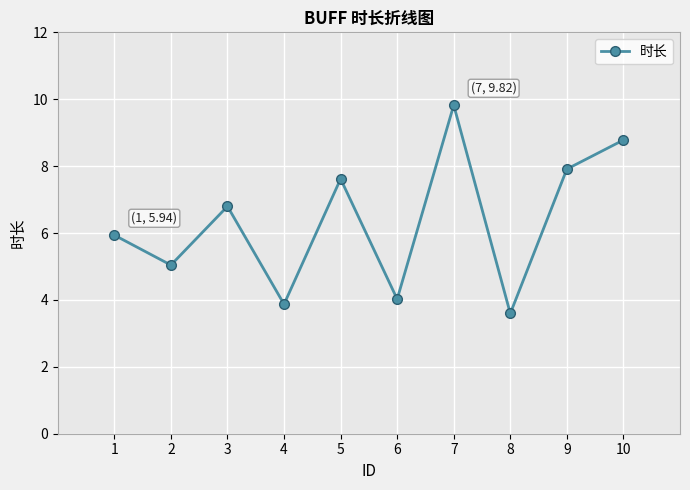

Which category has the highest value across all series?

7